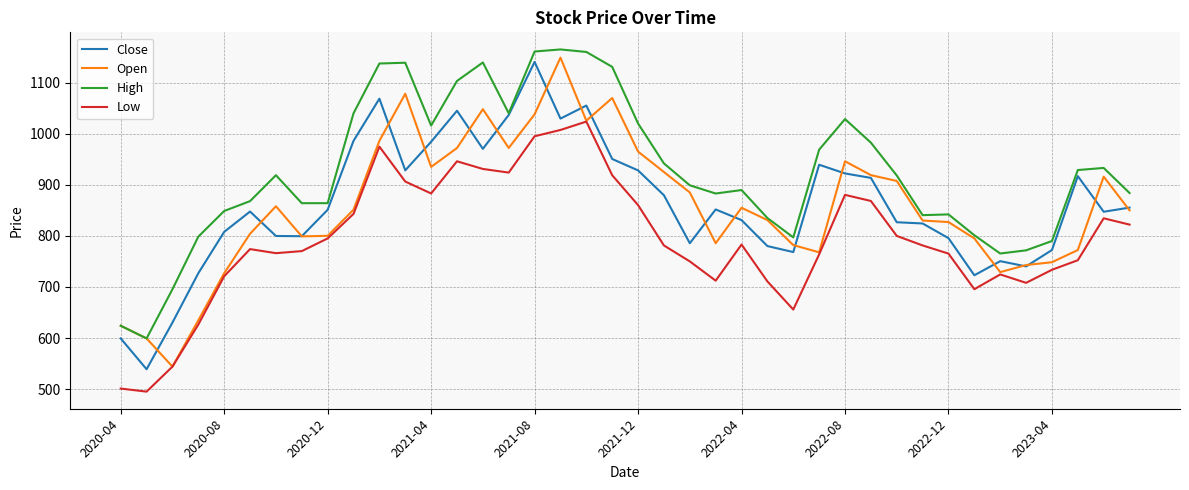

What is the maximum value shown in the chart?

1165.0